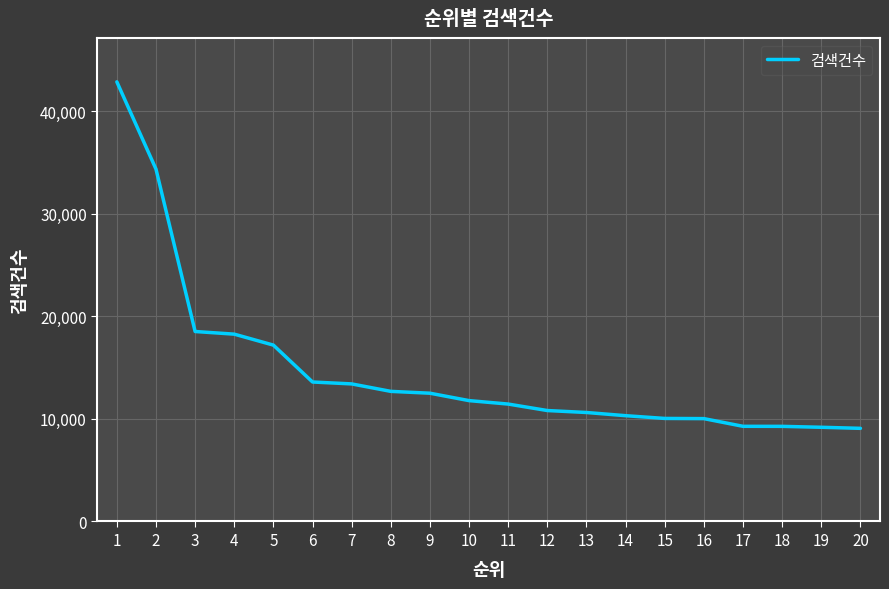

Which label corresponds to the largest value in the chart?

1